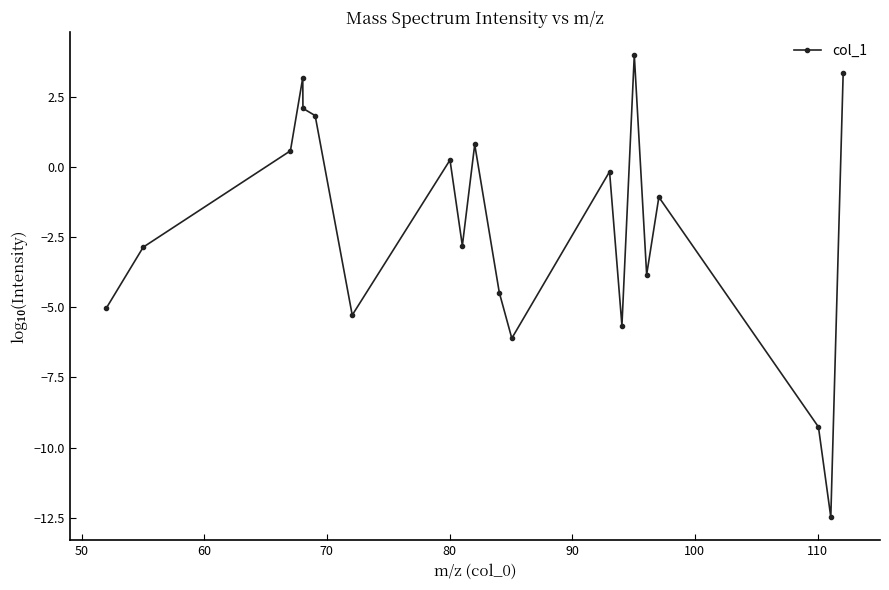

What is the value of the 17th point from the left?

-1.1